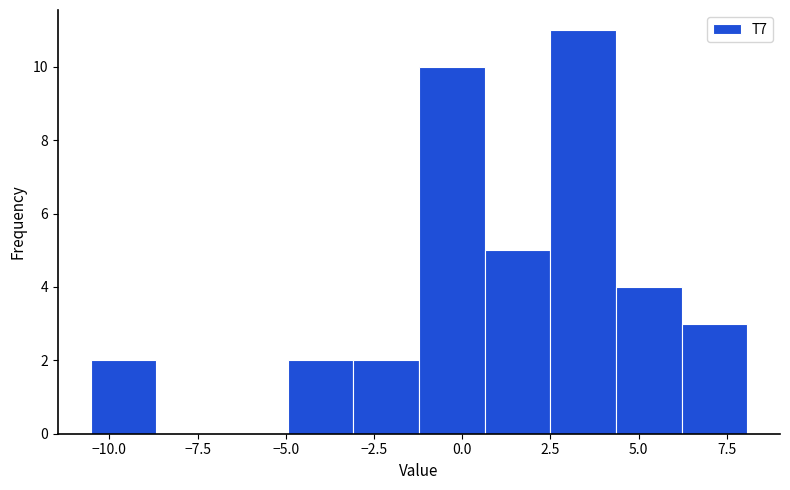

Read against the x-axis, roughly where is the centre of the tallest bar?

3.5